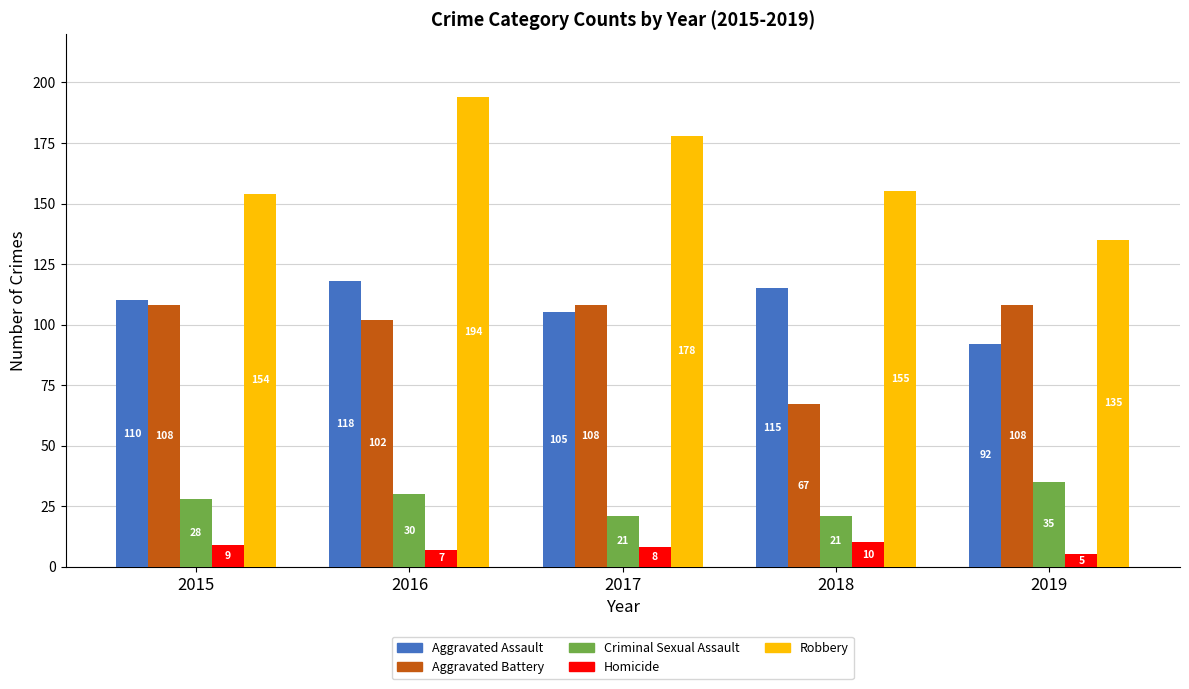

Reading left to right, what are all the values shown in this chart?

Aggravated Assault: 110	118	105	115	92
Aggravated Battery: 108	102	108	67	108
Criminal Sexual Assault: 28	30	21	21	35
Homicide: 9	7	8	10	5
Robbery: 154	194	178	155	135